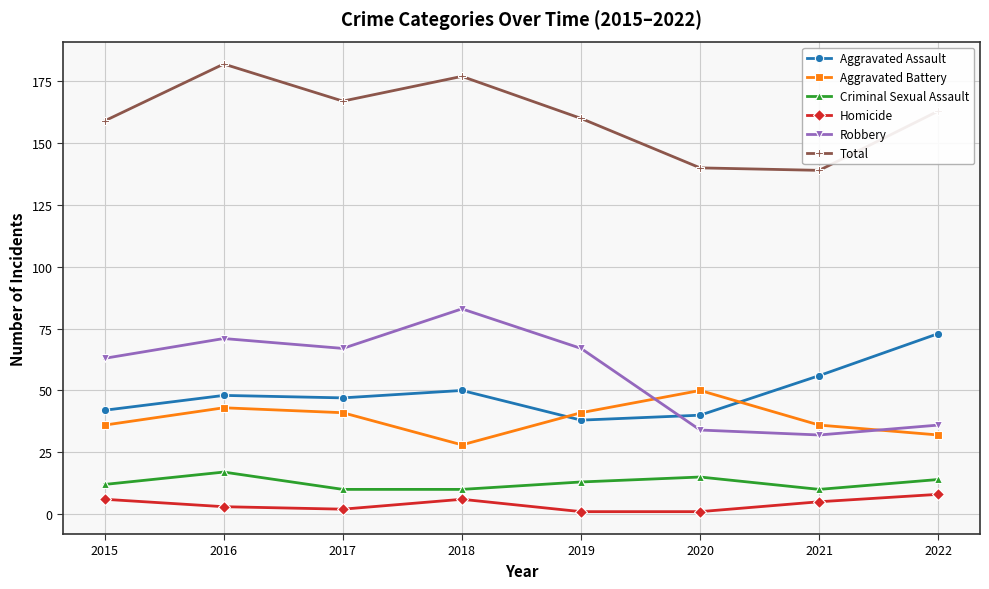

Which category has the lowest value in the Aggravated Battery series?

2018